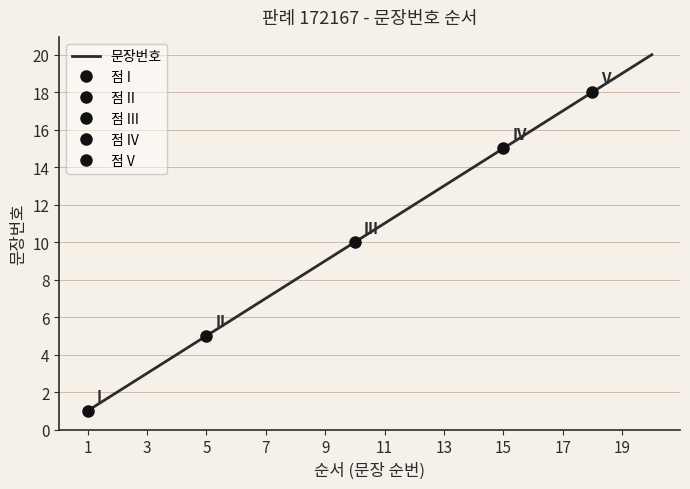

How many categories are shown in the chart?

20